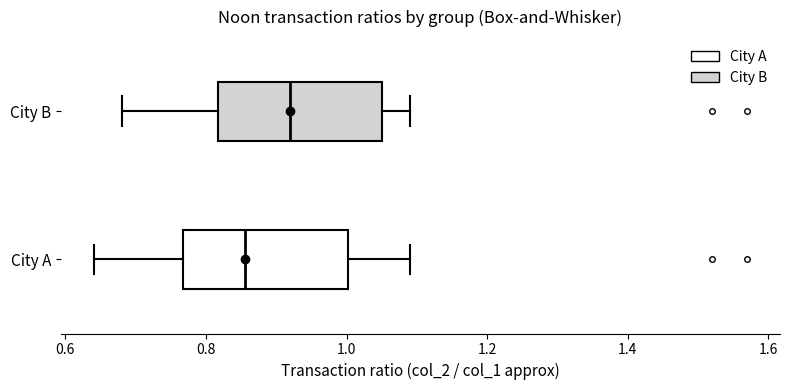

Reading bottom to top, transcribe this box plot: for each box, give where its median line is, the range the box spans, and where its two whiskers end, as read against the x-axis. The values are not printed on the chart, so give them approximately, as read against the axis.

City A: median 0.86, box 0.76 to 1.00, whiskers 0.64 to 1.10
City B: median 0.92, box 0.82 to 1.06, whiskers 0.68 to 1.10